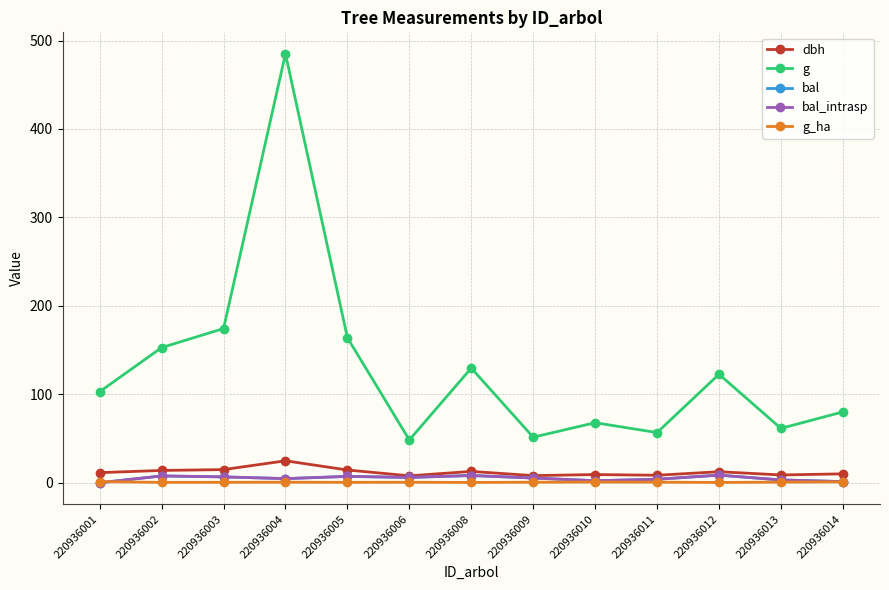

The g_ha series shows 0.7 at 220936009. True or false?

True